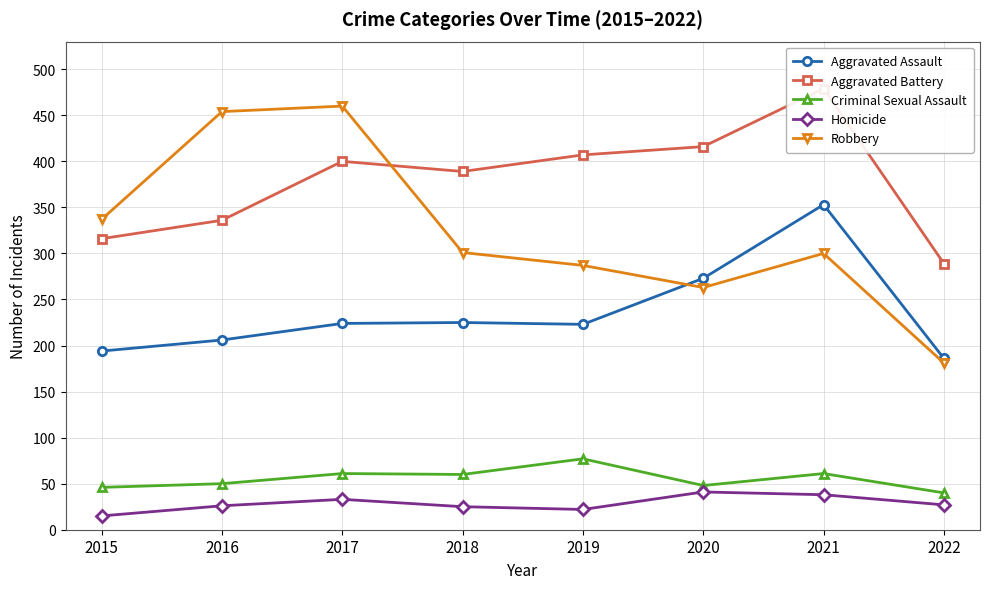

Where is Aggravated Battery nearest to the value 384?

2018